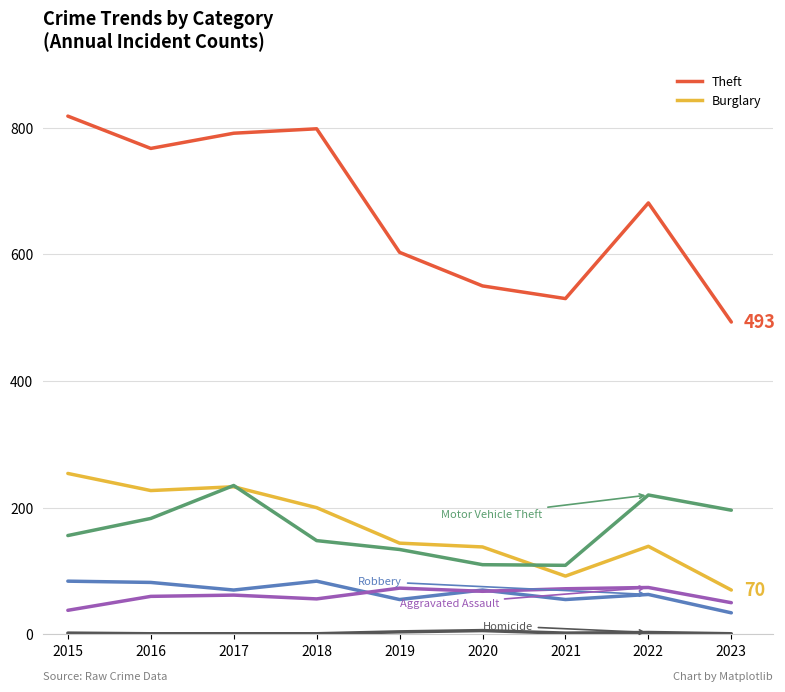

Which category has the highest value across all series?

2015